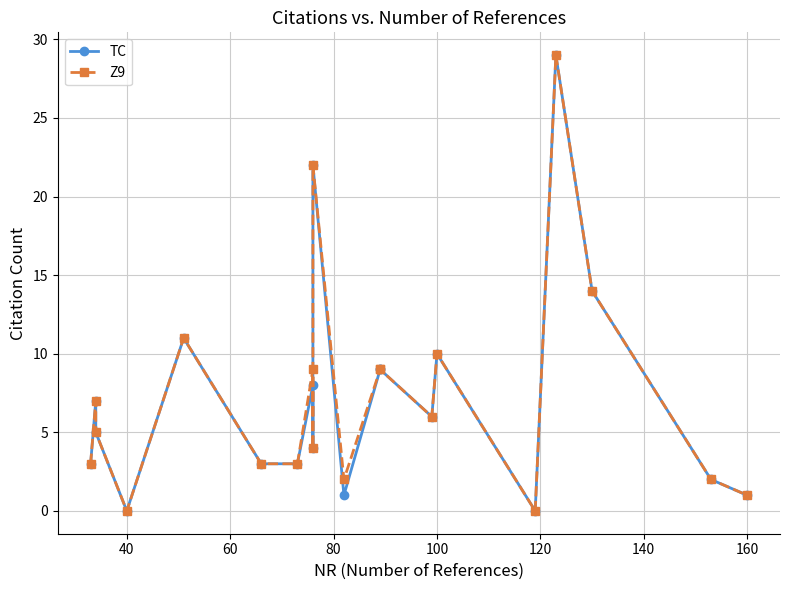

What is the maximum value for Z9?

29